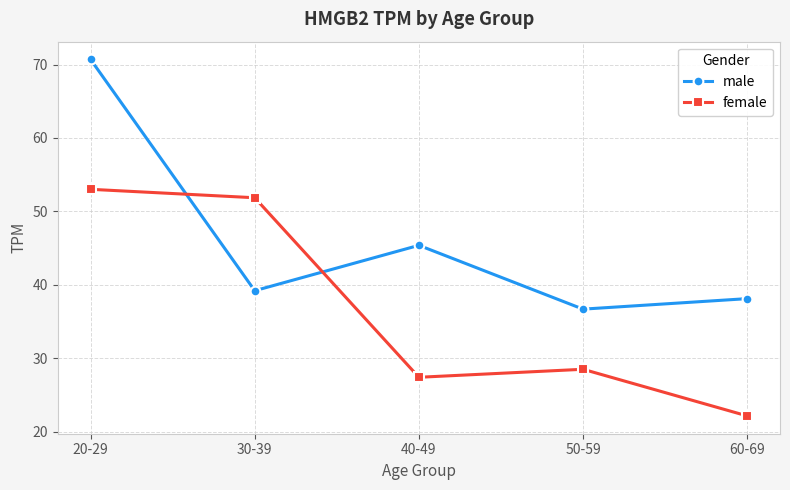

What is the label of the 1st point from the left?

20-29